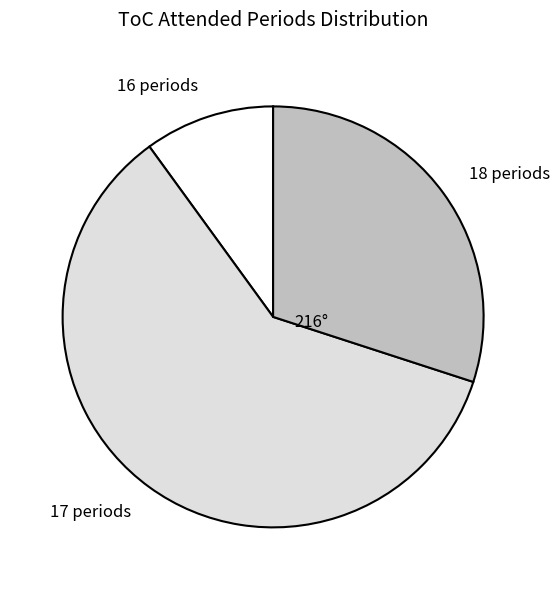

Which slice represents more than half of the pie?

17 periods